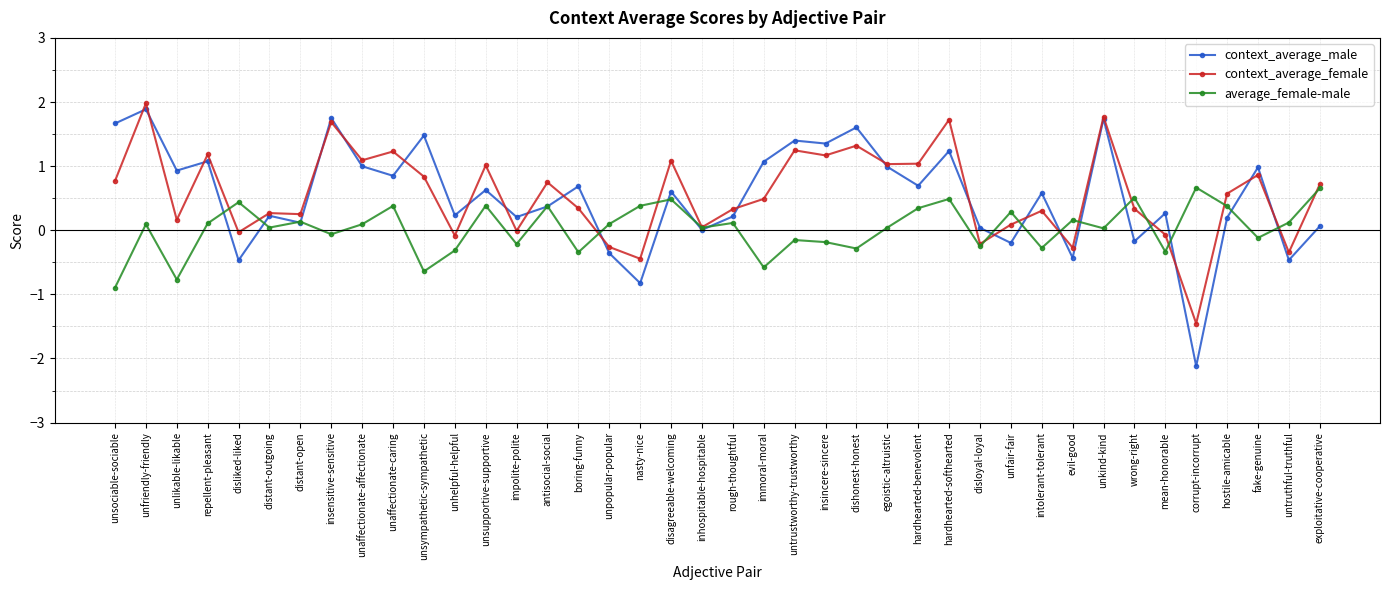

True or false: average_female-male has a value of -0.2 at impolite-polite.

True